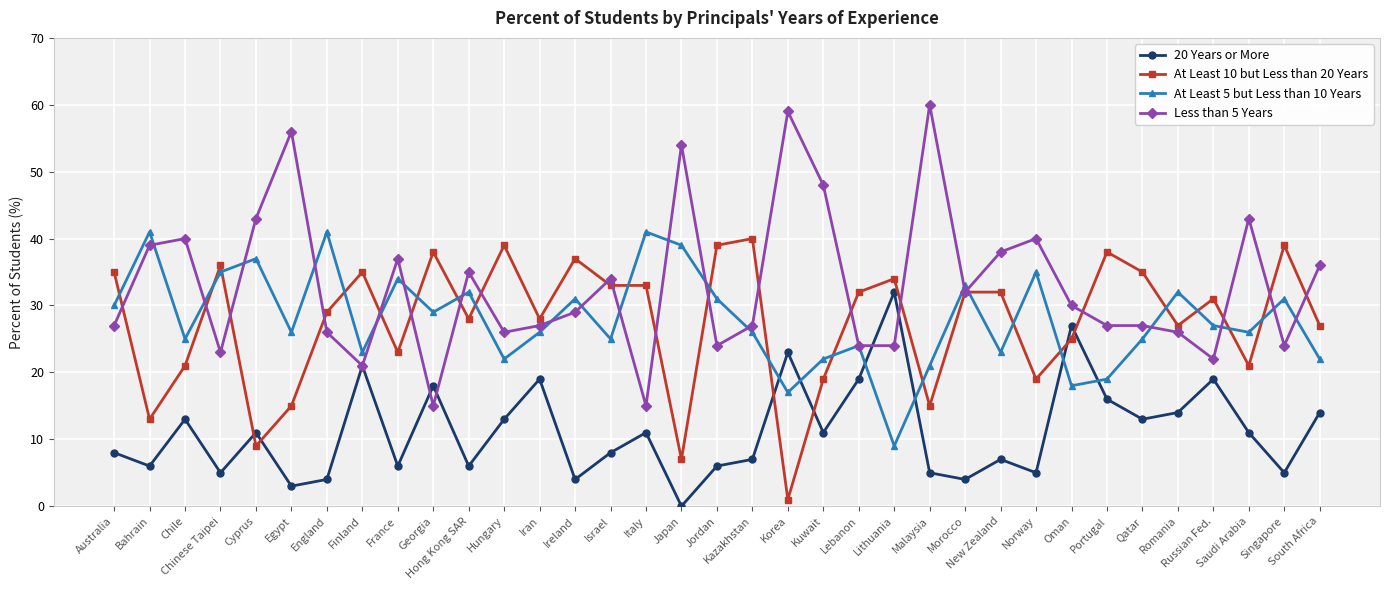

The Less than 5 Years series shows 9 at New Zealand. True or false?

False